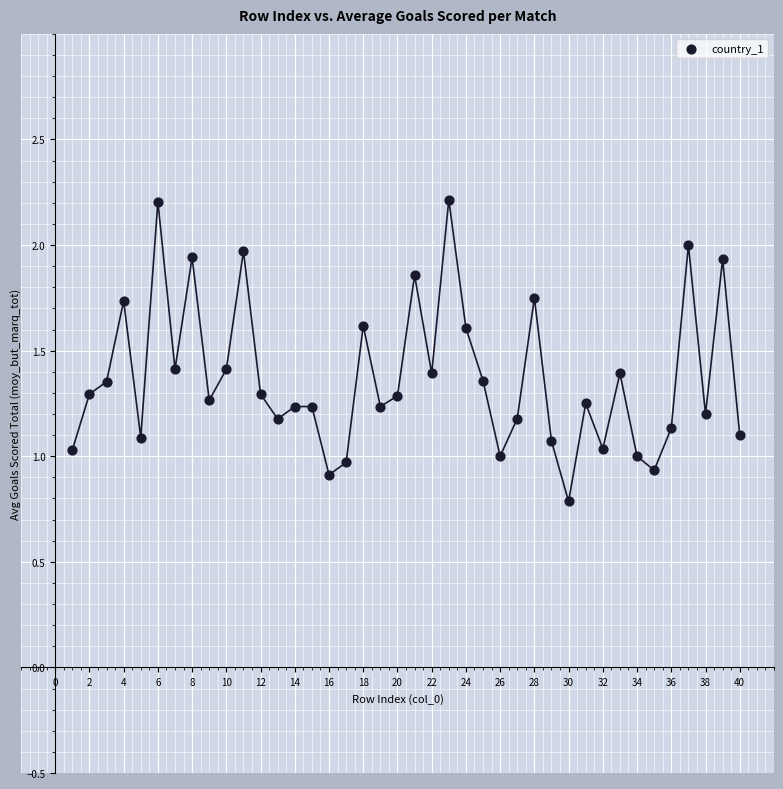

What is the range of X values (max minus min)?

39.0